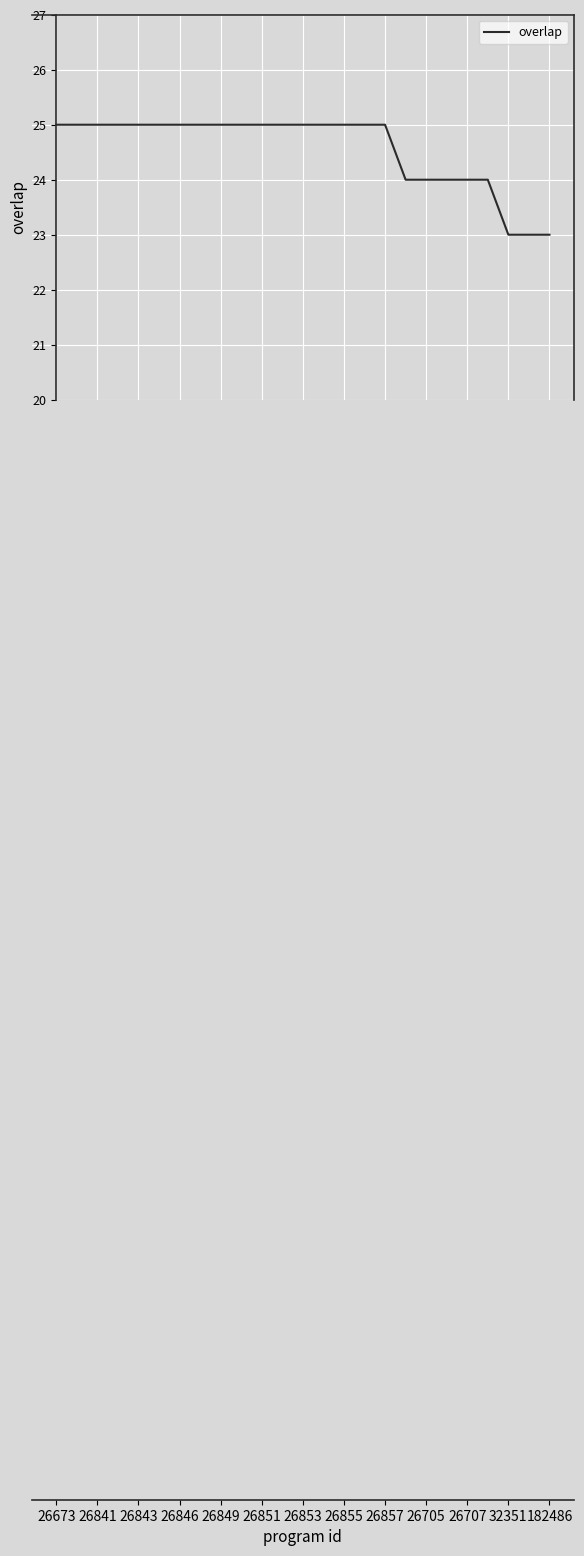

What is the minimum value shown in the chart?

23